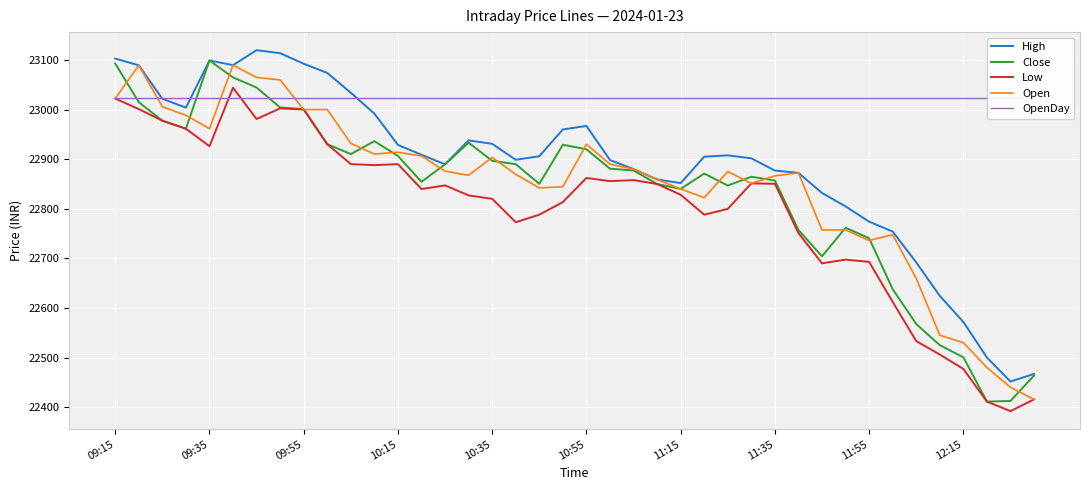

Read the Close value at 09:55.

23001.2